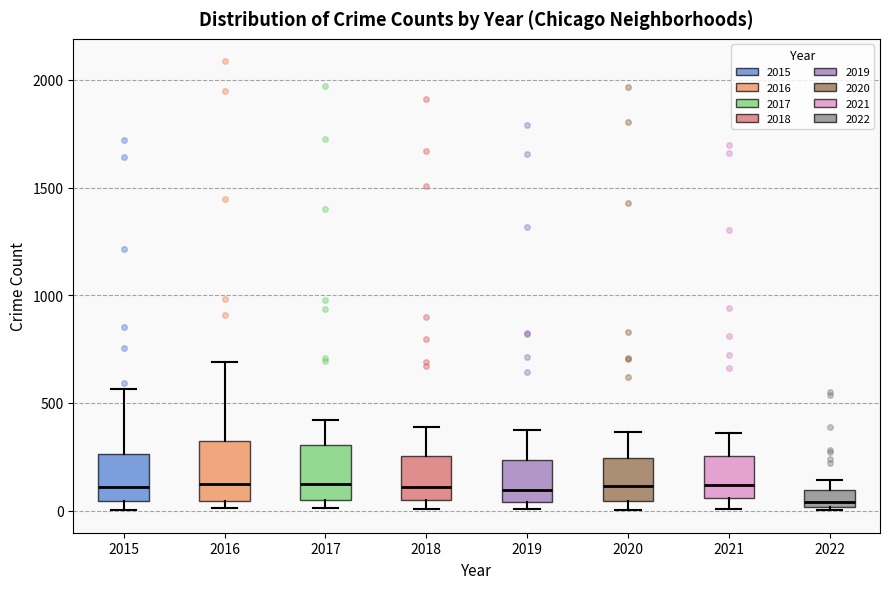

Reading left to right, read every box against the y-axis: the position of its median line, the range the box covers, and the ends of its whiskers. The values are not printed on the chart, so give them approximately, as read against the axis.

2015: median 100, box 50 to 250, whiskers 0 to 550
2016: median 150, box 50 to 300, whiskers 0 to 700
2017: median 100, box 50 to 300, whiskers 0 to 400
2018: median 100, box 50 to 250, whiskers 0 to 400
2019: median 100, box 50 to 250, whiskers 0 to 400
2020: median 100, box 50 to 250, whiskers 0 to 350
2021: median 100, box 50 to 250, whiskers 0 to 350
2022: median 50, box 0 to 100, whiskers 0 to 150